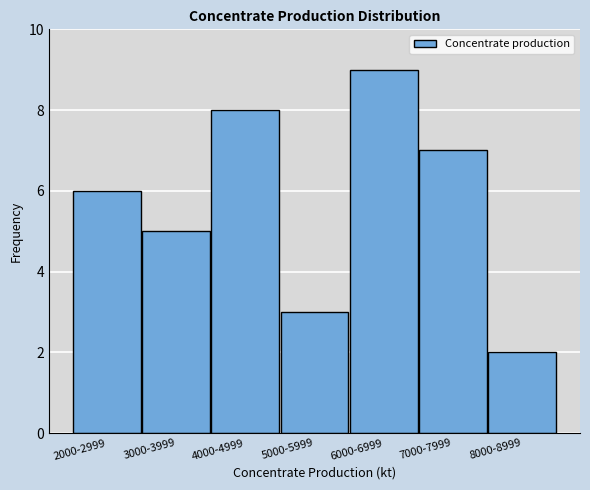

Reading right to left, transcribe all the data shown in this chart.

8000-8999=2	7000-7999=7	6000-6999=9	5000-5999=3	4000-4999=8	3000-3999=5	2000-2999=6